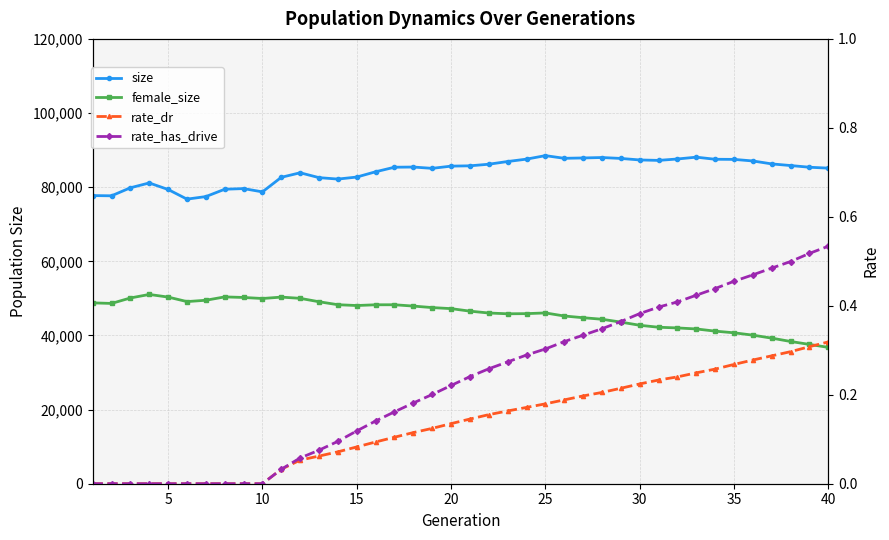

What is the approximate value of female_size at 10?

50344.0